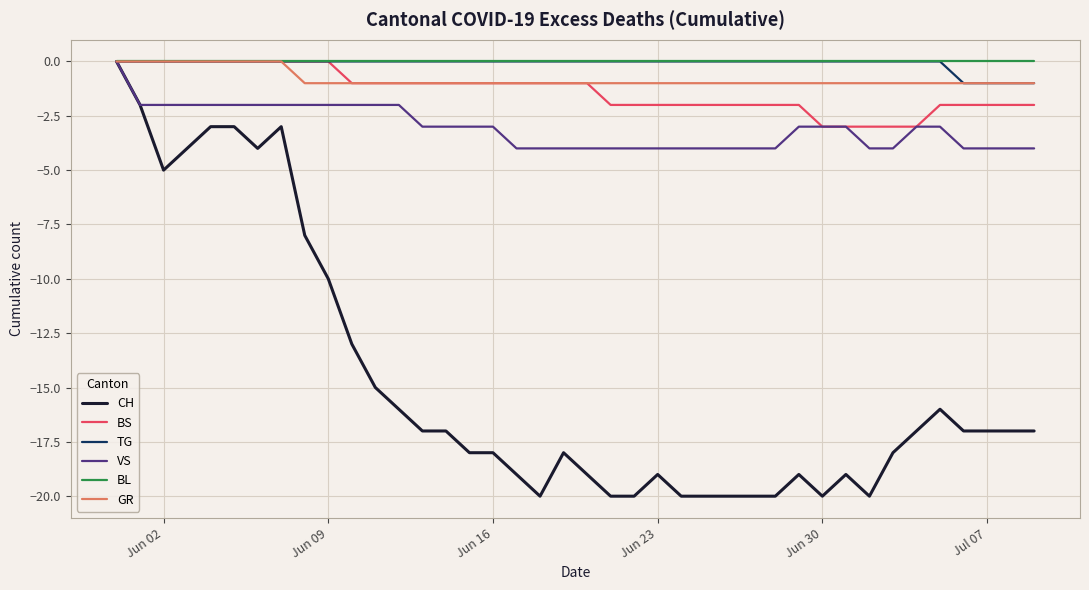

Which series has the widest spread of values?

CH